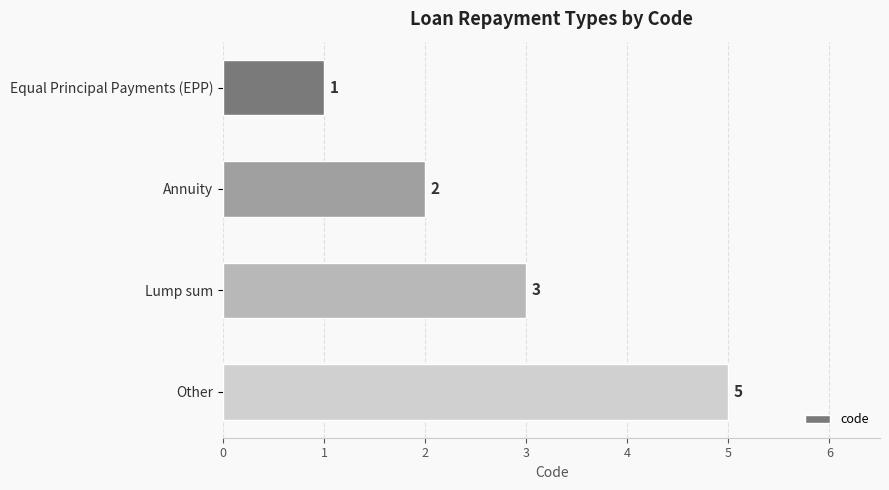

Which has a higher value, Equal Principal Payments (EPP) or Annuity?

Annuity